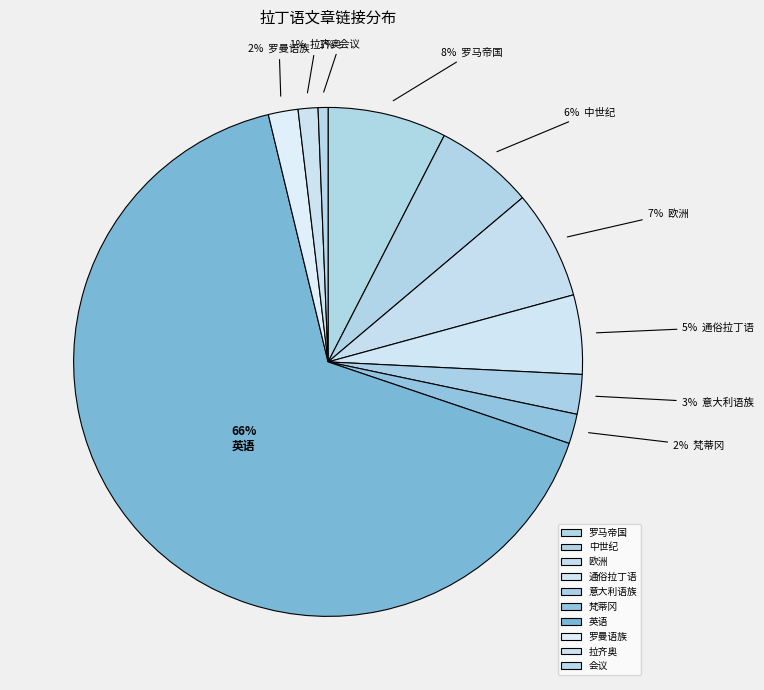

What percentage is NOT represented by 中世纪?

93.7%